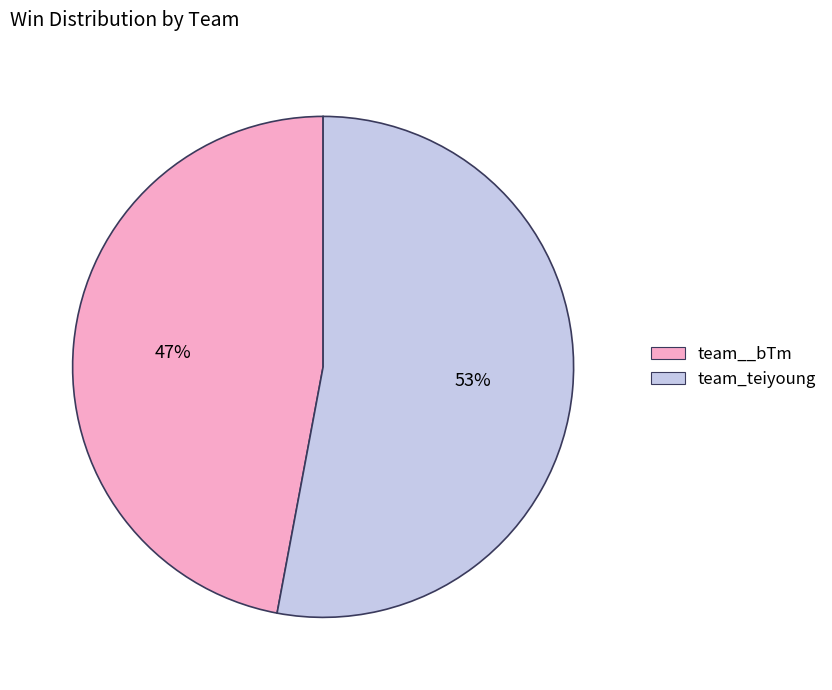

How many slices are in this pie chart?

2